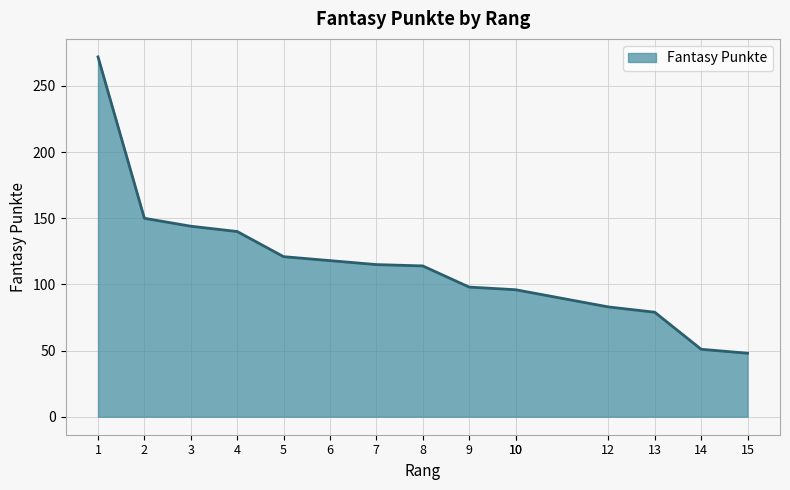

Approximately how many times larger is the value at 13 compared to 7?

0.7